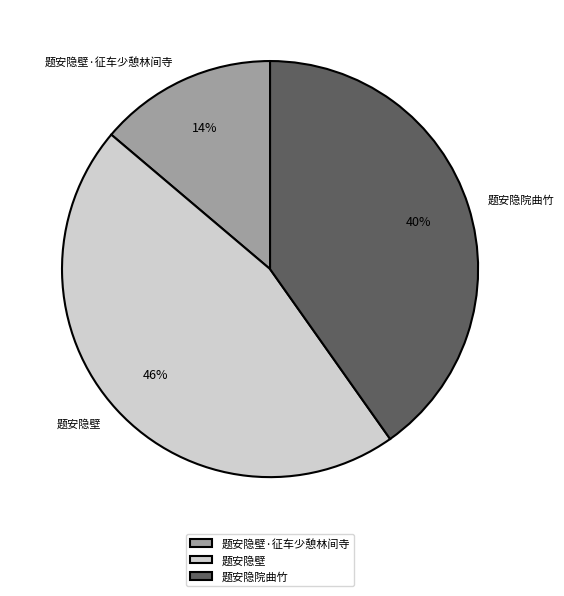

The 题安隐院曲竹 slice represents 53% of the pie. True or false?

False